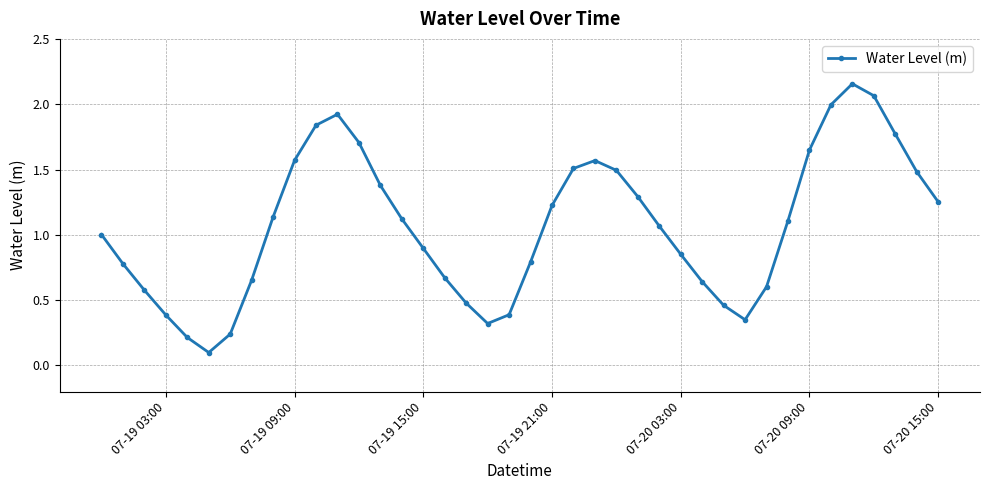

What is the value of the 25th point from the left?

1.5